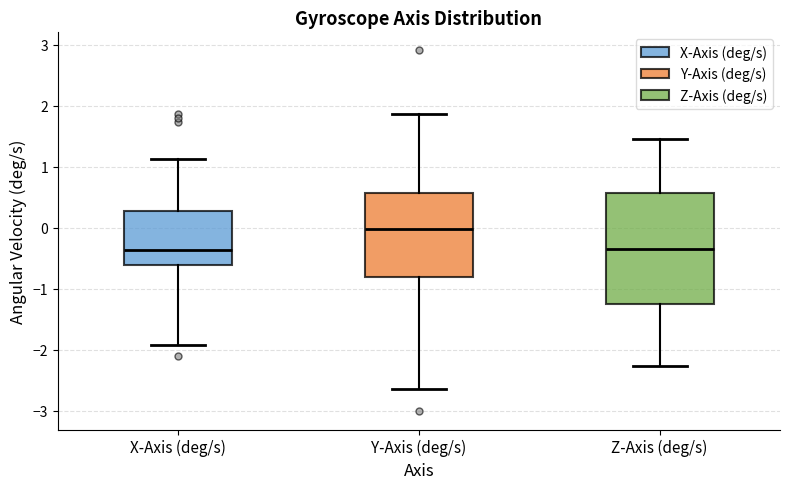

Where does the upper whisker of the box for Y-Axis (deg/s) end on the y-axis? The values are not printed on the chart, so give them approximately, as read against the axis.

1.9